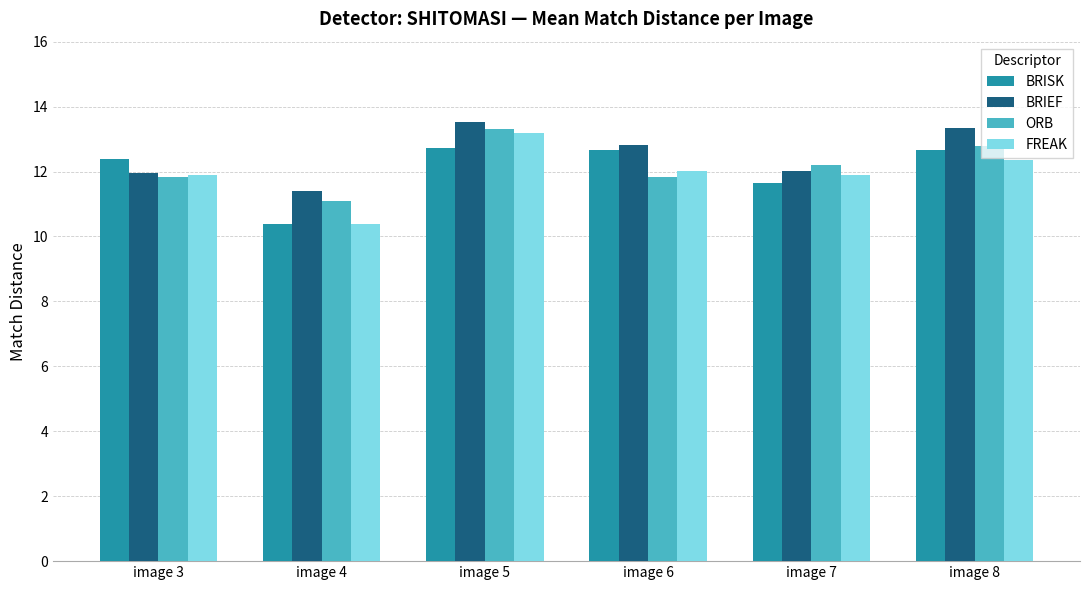

What is the value of the ORB bar at the 1st from the left?

11.8